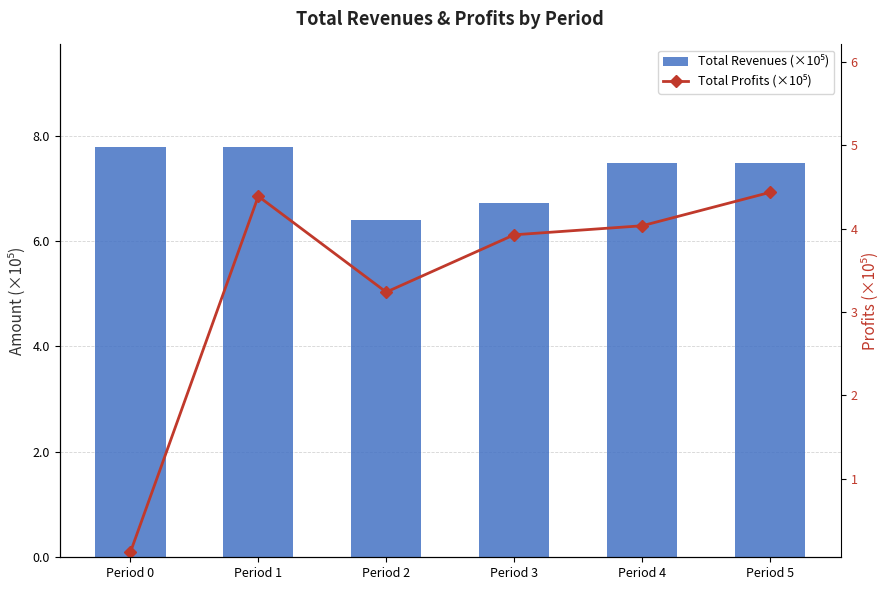

Which series has the largest range (max minus min)?

Total Profits (×10⁵)